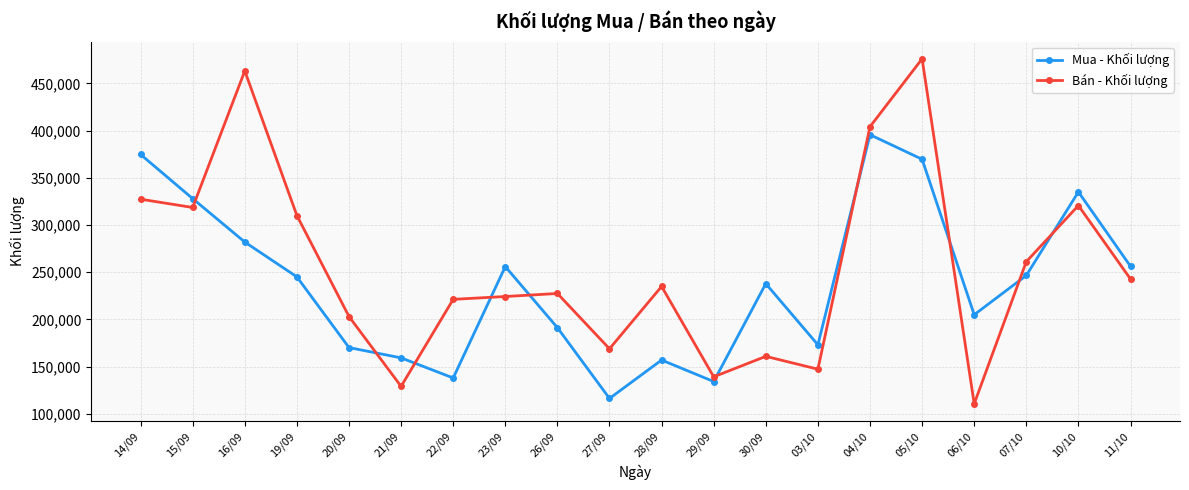

At which category does Bán - Khối lượng reach its first local peak?

16/09